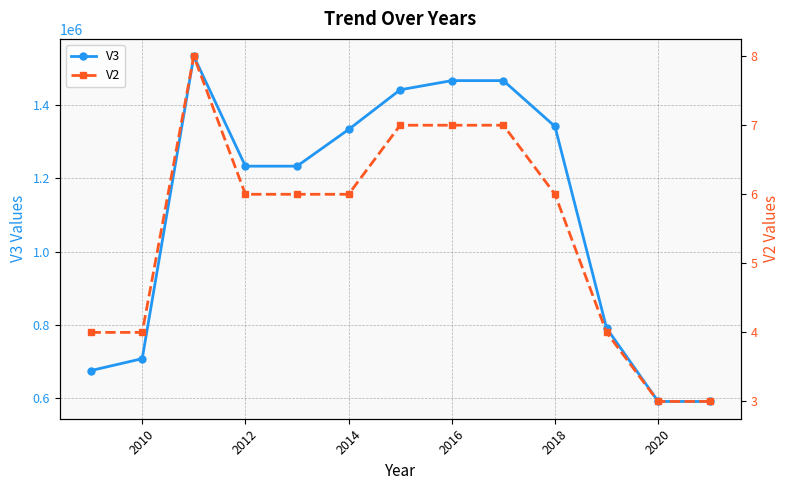

What is the highest value of the V3 series?

1533400